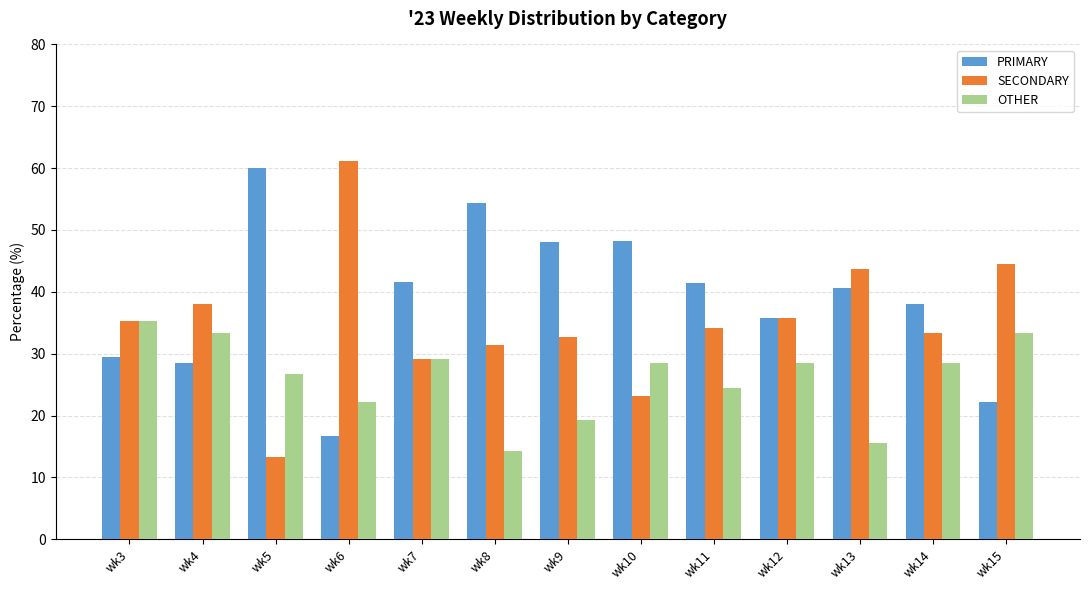

What is the value of the PRIMARY bar at the 8th from the left?

48.2